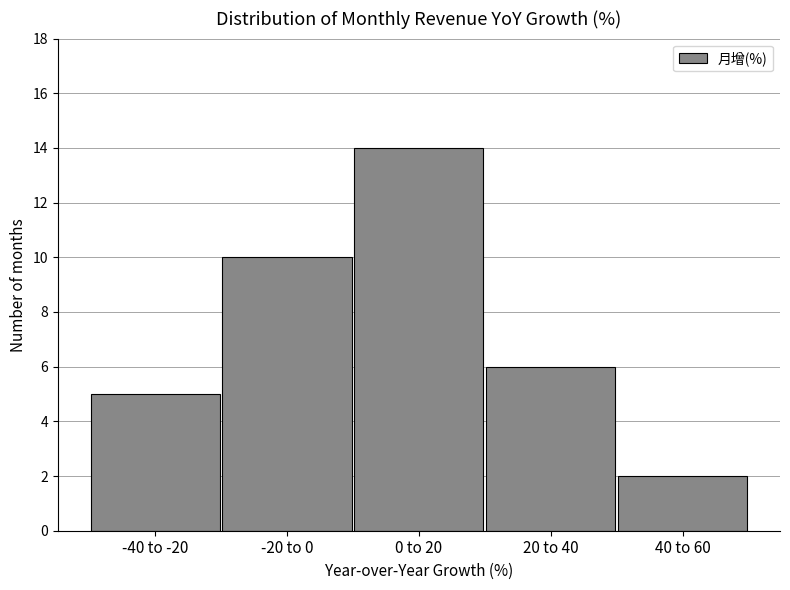

Reading left to right, list all the values displayed in this chart.

-40 to -20=5	-20 to 0=10	0 to 20=14	20 to 40=6	40 to 60=2